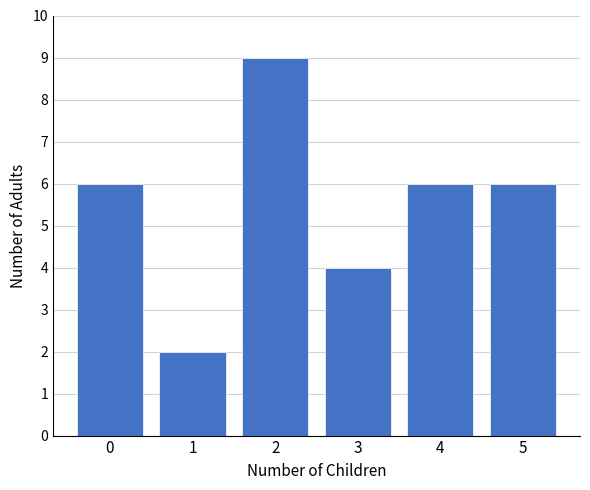

Reading left to right, what are all the values shown in this chart?

0=6	1=2	2=9	3=4	4=6	5=6